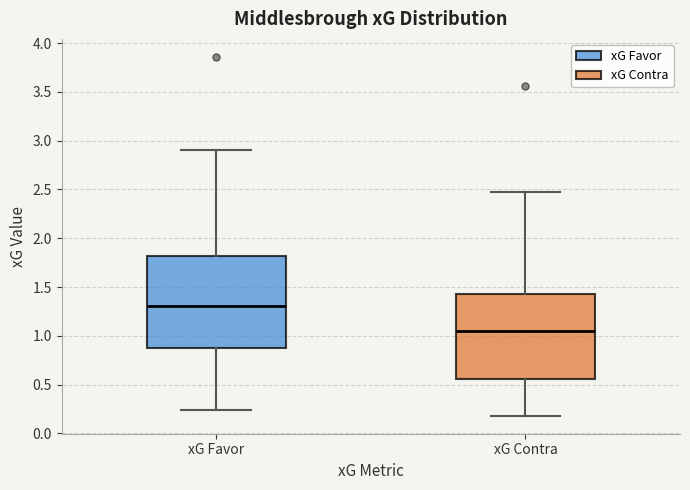

Reading left to right, read every box against the y-axis: the position of its median line, the range the box covers, and the ends of its whiskers. The values are not printed on the chart, so give them approximately, as read against the axis.

xG Favor: median 1.30, box 0.90 to 1.80, whiskers 0.25 to 2.90
xG Contra: median 1.05, box 0.55 to 1.45, whiskers 0.20 to 2.45